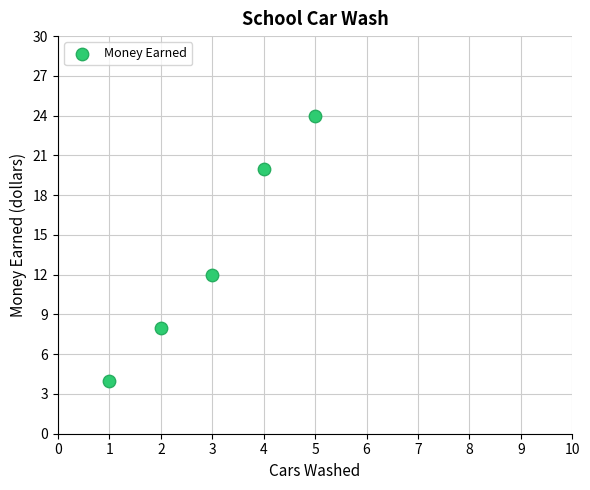

What Y value in the scatter plot is closest to 14?

12